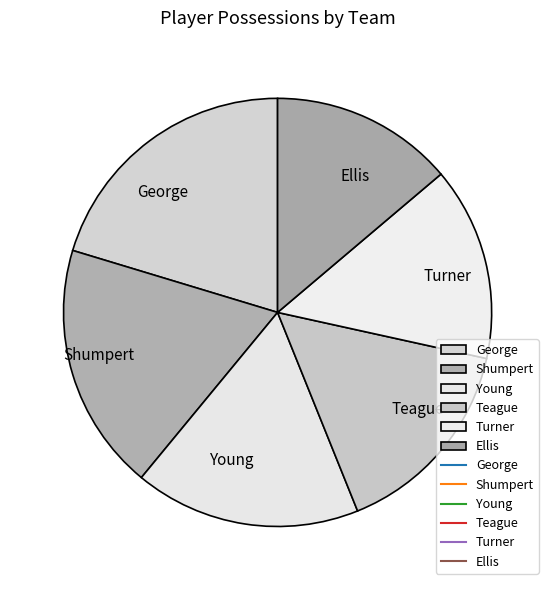

True or false: Shumpert accounts for 12% of the total.

False